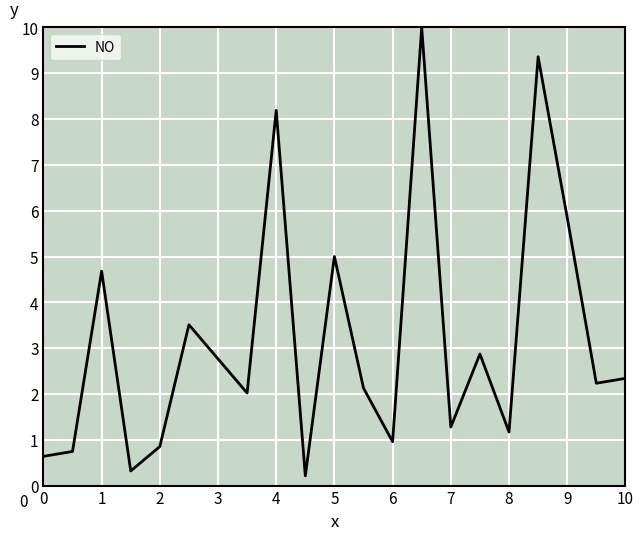

What is the maximum value shown in the chart?

10.0